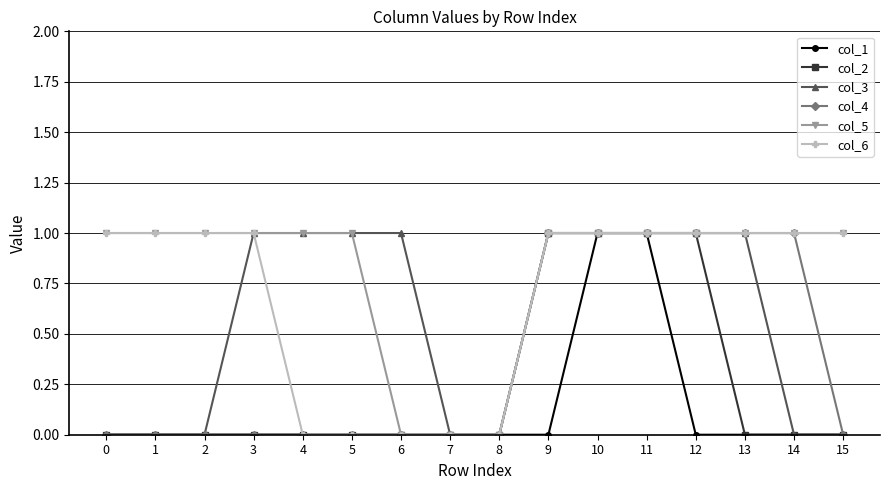

Count the number of categories in the chart.

16